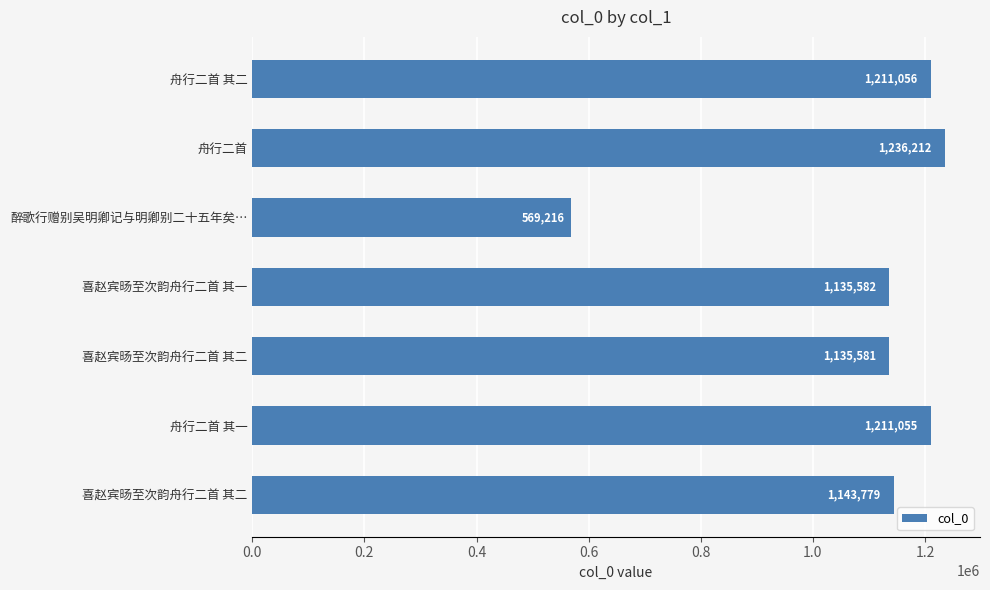

How many values are below 1143779?

3